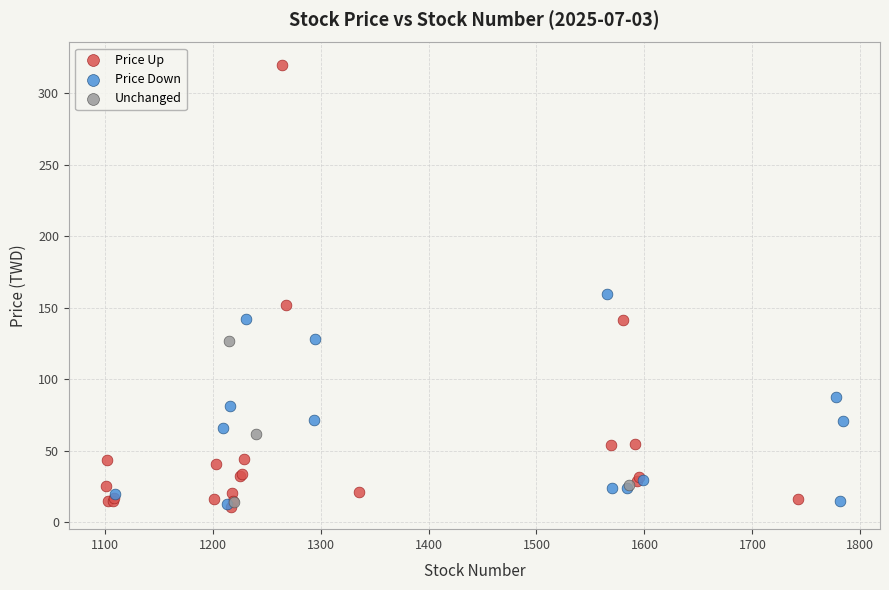

Which series has the widest spread of Y values?

Price Up